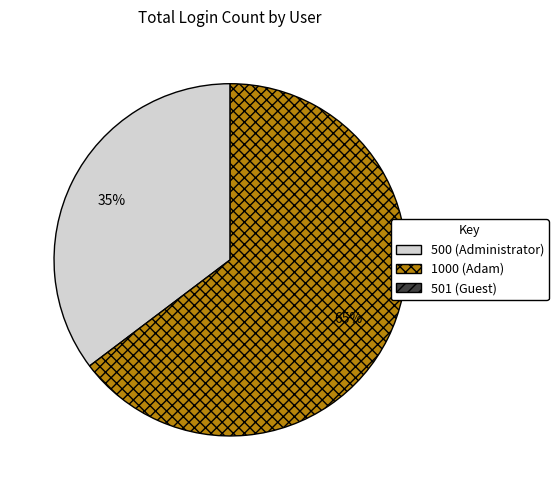

To the nearest percent, what is the average slice percentage?

50%